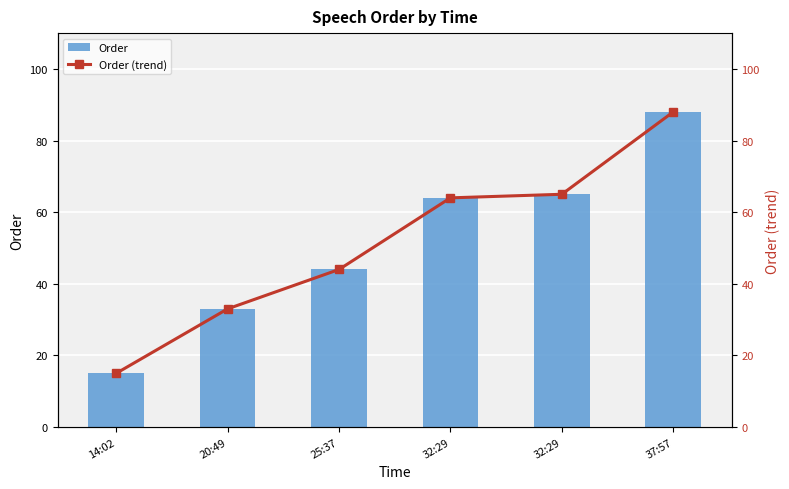

What is the sum of all Order values?

309